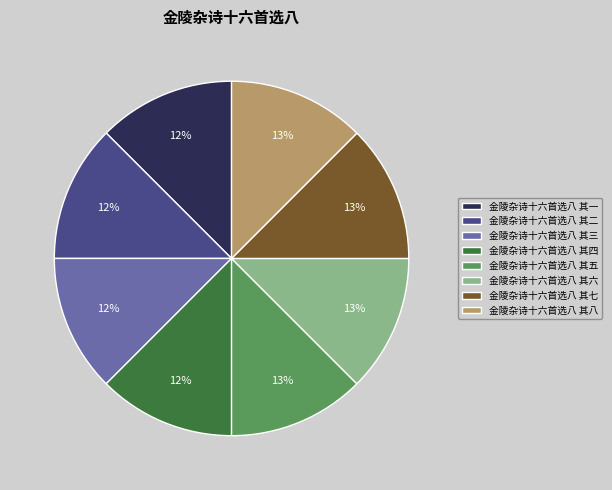

To the nearest percent, what portion does 金陵杂诗十六首选八 其四 represent?

12%